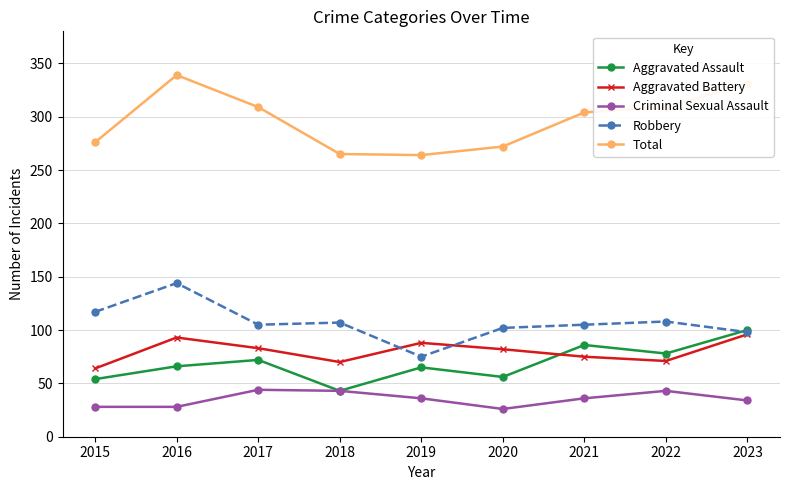

Where is the first local maximum for Robbery?

2016